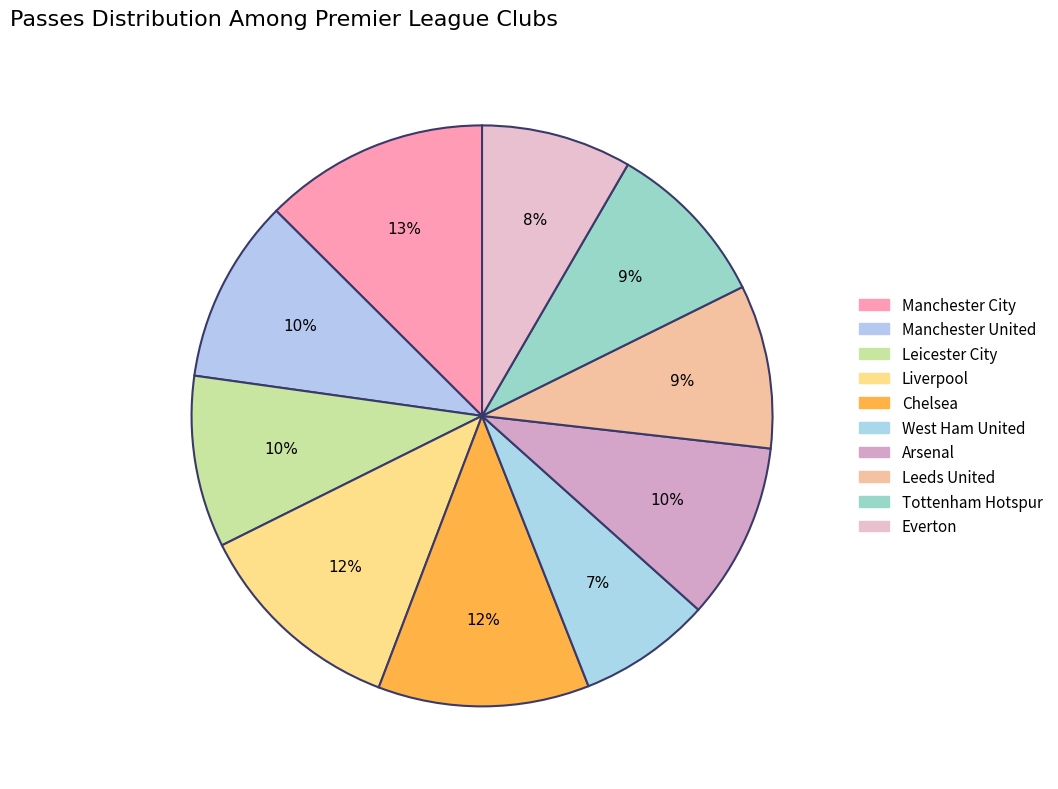

Combined, what portion of the pie is Manchester United and Liverpool?

22.1%